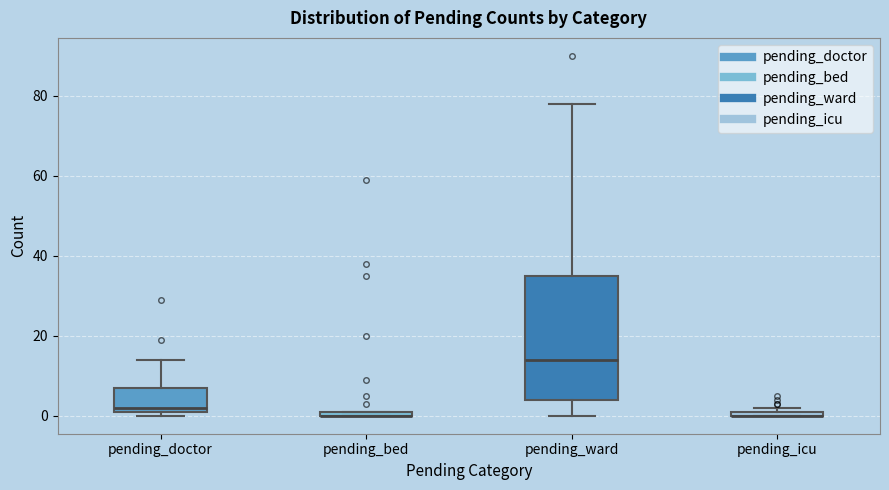

Which box is the tallest, from its lower edge to its upper edge?

pending_ward